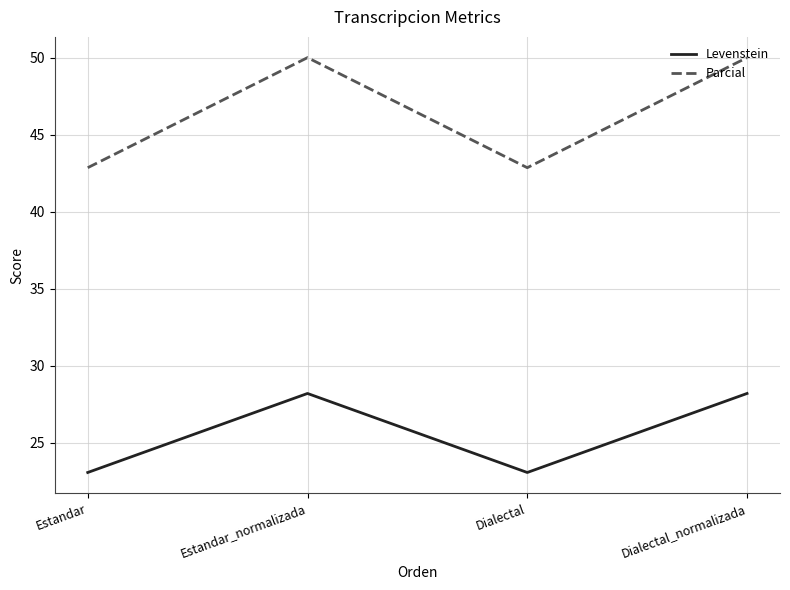

Which series has the largest range (max minus min)?

Parcial